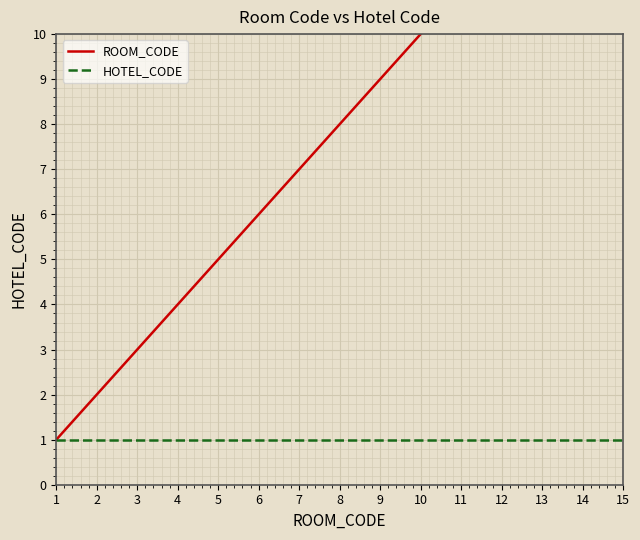

What is the average value of the ROOM_CODE series?

8